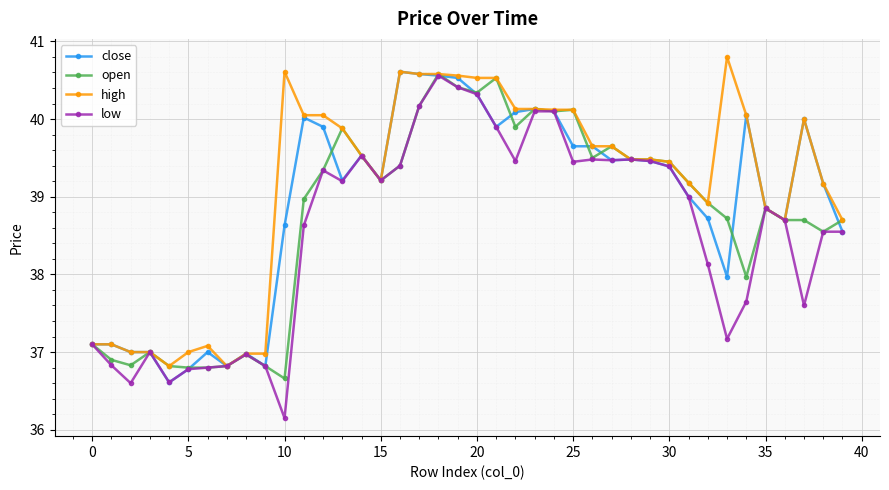

True or false: low has more than 1 points higher than both neighbors.

True